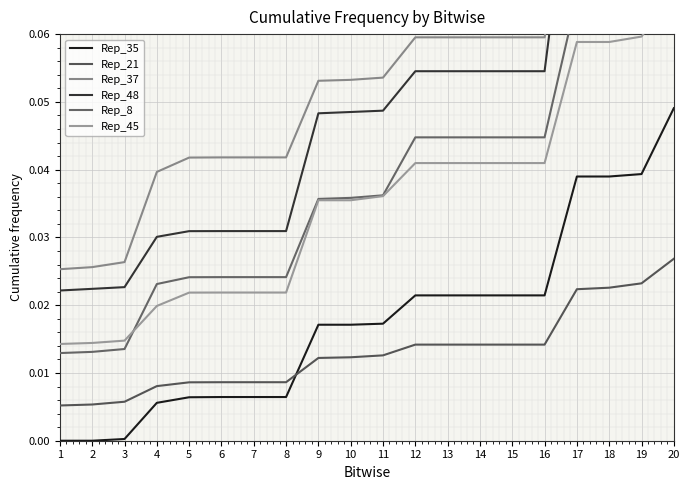

What are all the series names shown in the legend?

Rep_35, Rep_21, Rep_37, Rep_48, Rep_8, Rep_45